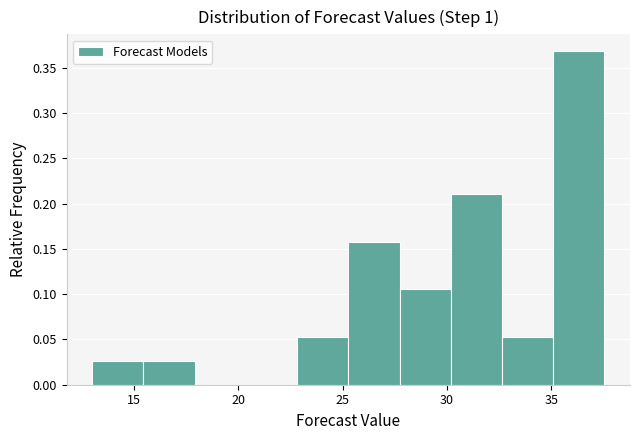

Reading left to right, transcribe this chart: for each bar, give the range it covers on the x-axis and its height. Neither the bar edges nor the heights are printed on the chart, so give them approximately, as read against the axes.

13.0 to 15.5: 0.025
15.5 to 18.0: 0.025
18.0 to 20.5: 0
20.5 to 23.0: 0
23.0 to 25.5: 0.055
25.5 to 27.5: 0.160
27.5 to 30.0: 0.105
30.0 to 32.5: 0.210
32.5 to 35.0: 0.055
35.0 to 37.5: 0.370